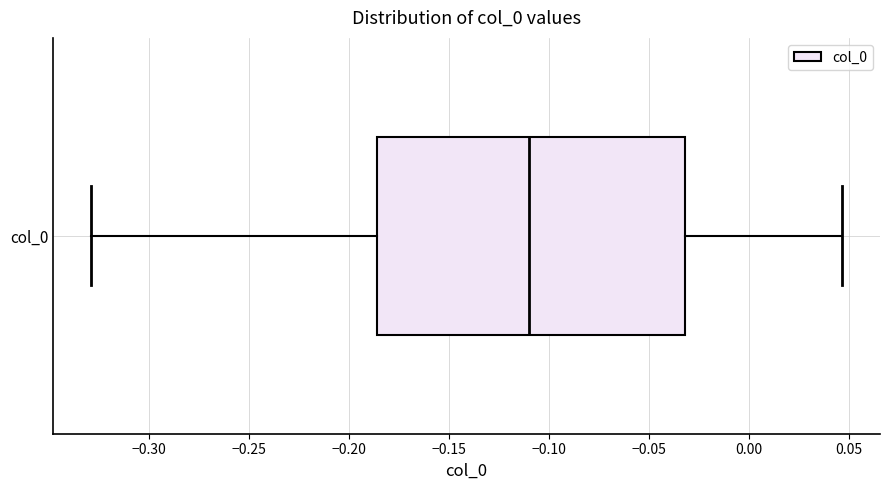

Transcribe this box plot: give where the median line is, the range the box spans, and where the two whiskers end, as read against the x-axis. The values are not printed on the chart, so give them approximately, as read against the axis.

median -0.110, box -0.185 to -0.030, whiskers -0.330 to 0.045